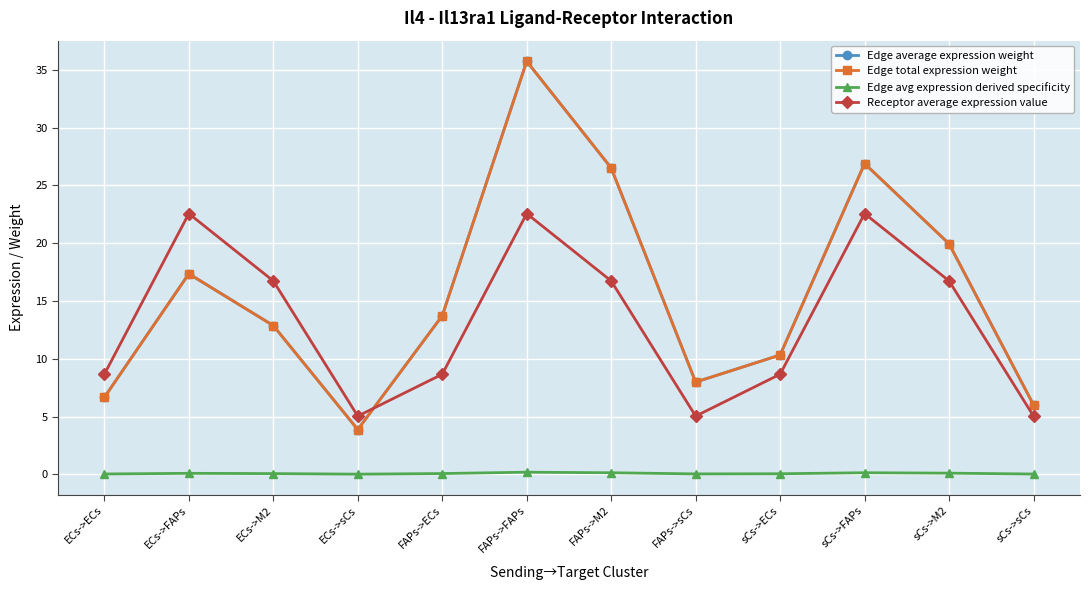

Which category has the lowest value in the Edge avg expression derived specificity series?

ECs->sCs